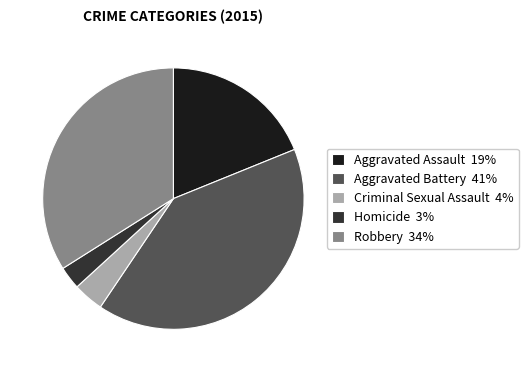

Does Homicide account for over 50% of the chart?

No